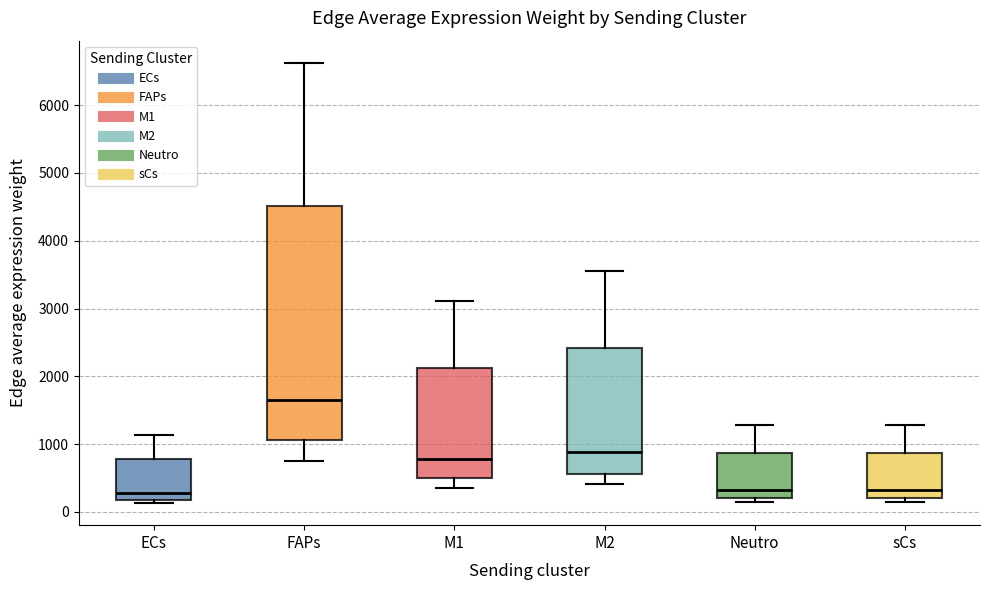

Which box is the tallest, from its lower edge to its upper edge?

FAPs